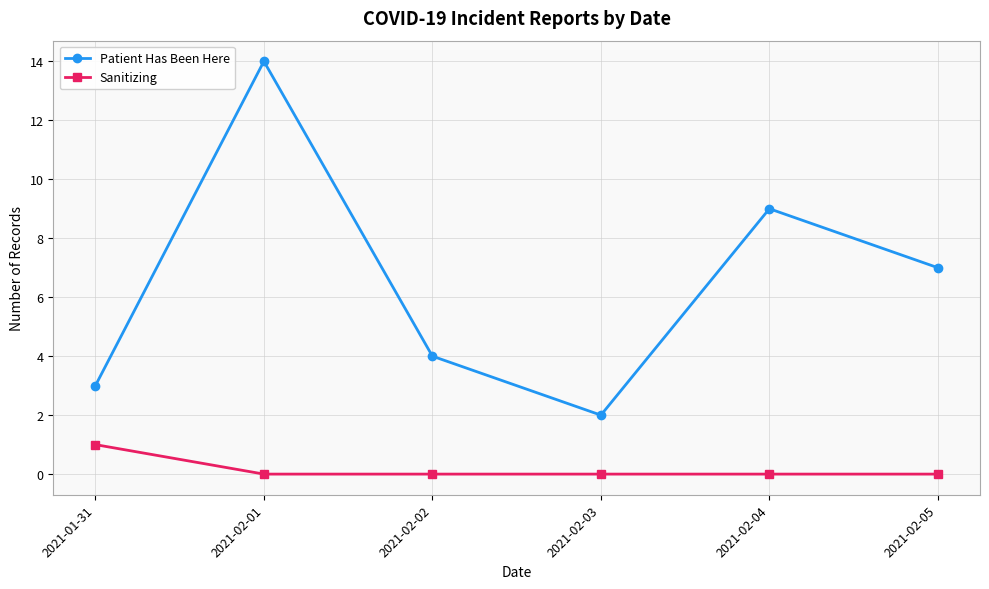

Reading left to right, what are all the values shown in this chart?

Patient Has Been Here: 3	14	4	2	9	7
Sanitizing: 1	0	0	0	0	0